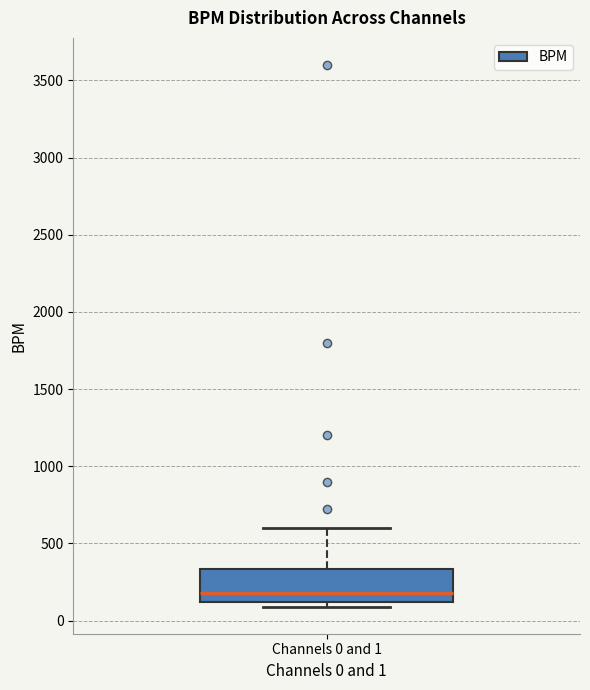

Transcribe this box plot: give where the median line is, the range the box spans, and where the two whiskers end, as read against the y-axis. The values are not printed on the chart, so give them approximately, as read against the axis.

median 200, box 100 to 350, whiskers 100 (just below the box's lower edge) to 600